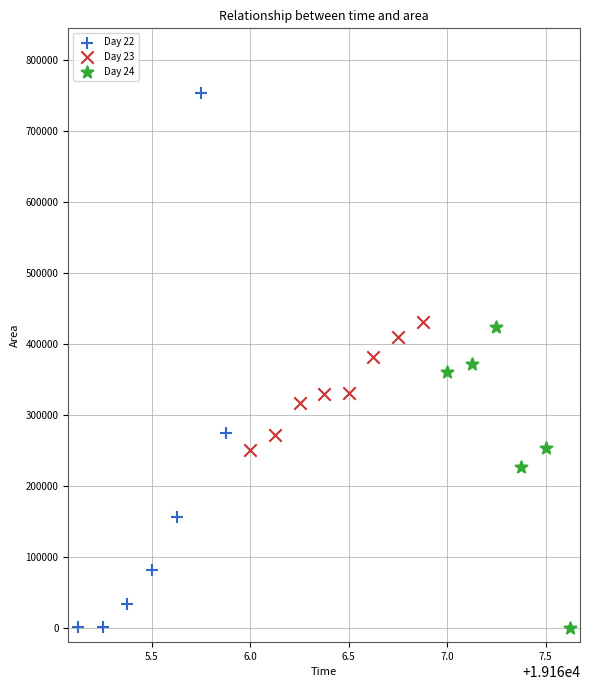

Which series contains the highest Y value?

Day 22